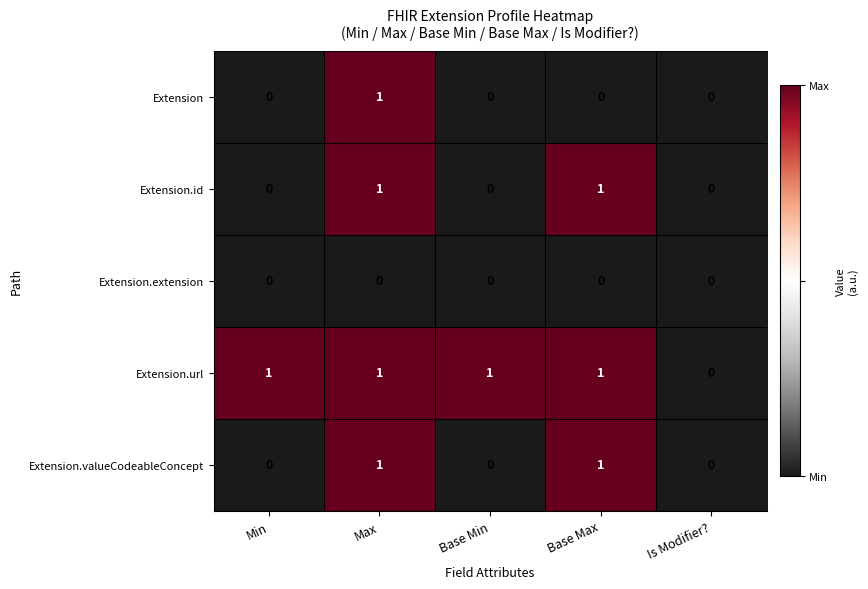

Reading left to right, transcribe all the data shown in this chart.

Extension: Min=0	Max=1	Base Min=0	Base Max=0	Is Modifier?=0
Extension.id: Min=0	Max=1	Base Min=0	Base Max=1	Is Modifier?=0
Extension.extension: Min=0	Max=0	Base Min=0	Base Max=0	Is Modifier?=0
Extension.url: Min=1	Max=1	Base Min=1	Base Max=1	Is Modifier?=0
Extension.valueCodeableConcept: Min=0	Max=1	Base Min=0	Base Max=1	Is Modifier?=0